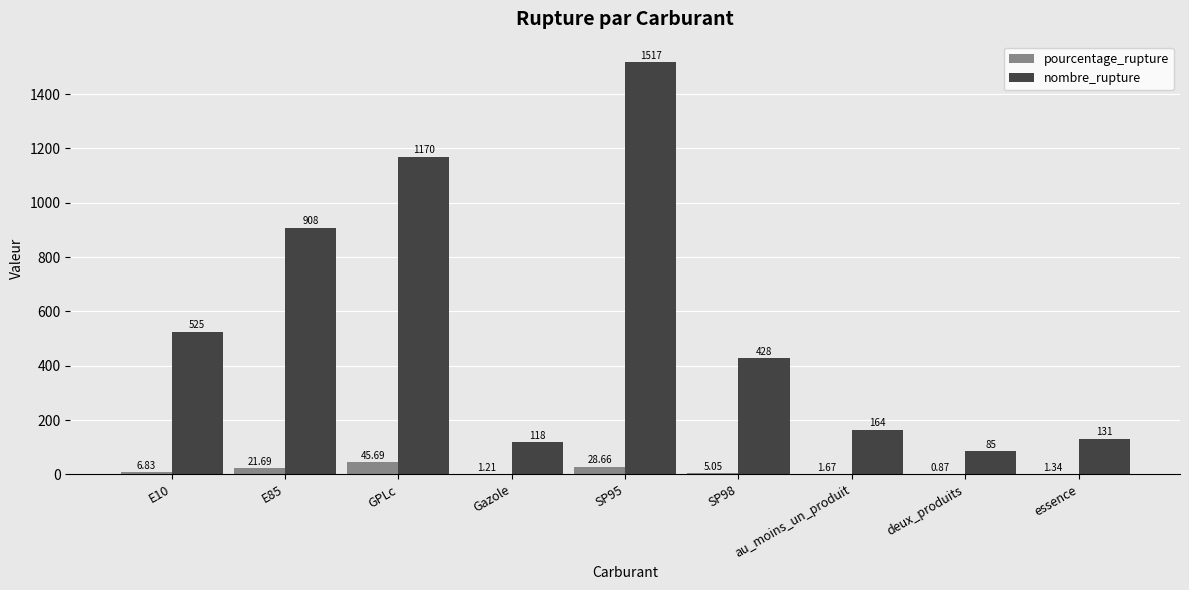

Count the number of categories in the chart.

9